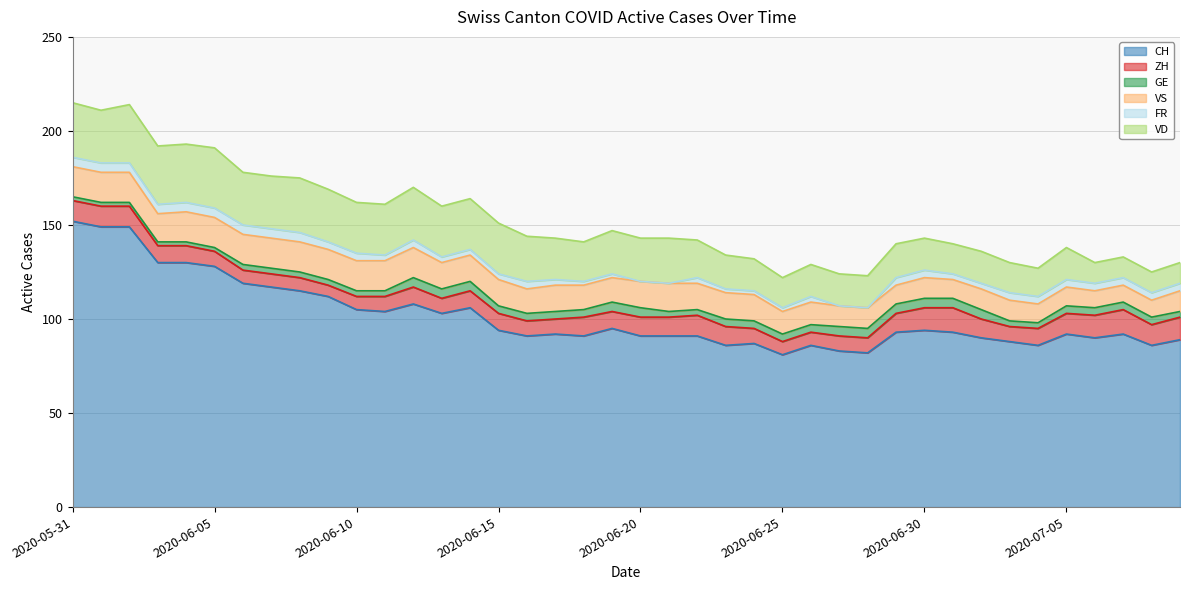

How many data points in ZH are above 9?

17